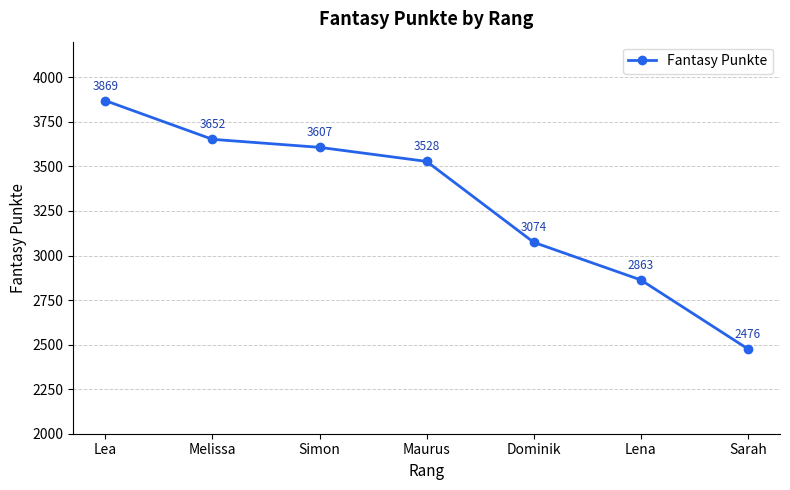

Which label corresponds to the smallest value in the chart?

Sarah